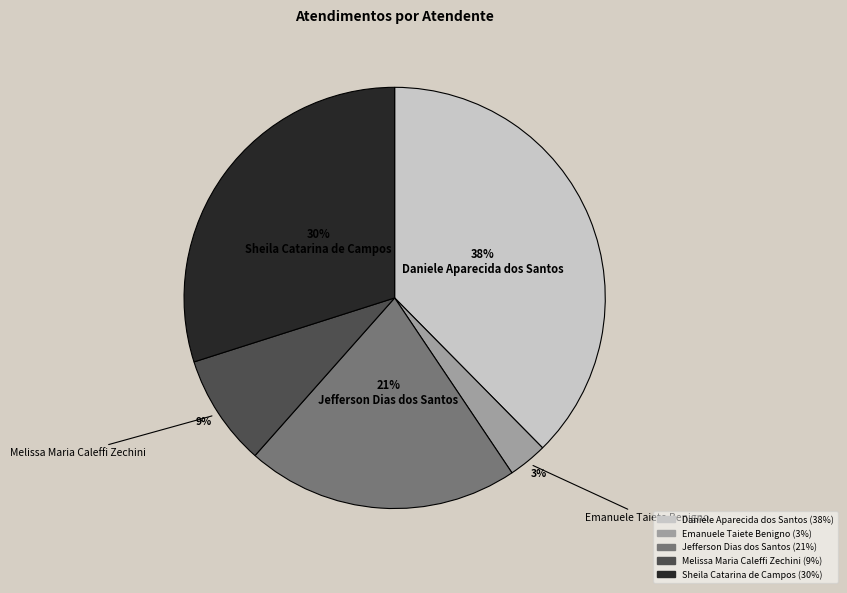

What is the largest slice in the pie chart?

Daniele Aparecida dos Santos